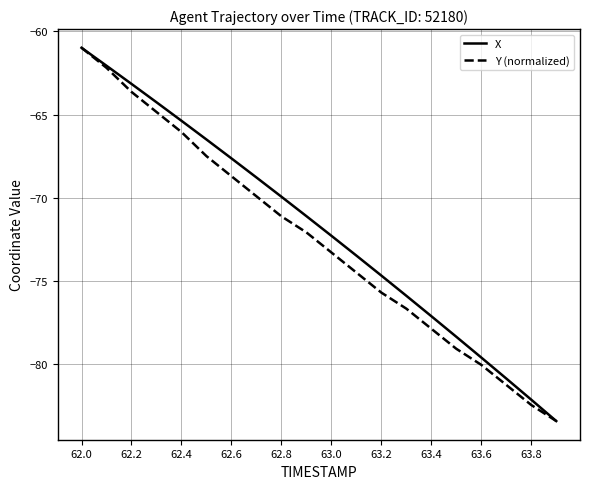

What is the smallest value displayed?

-83.4